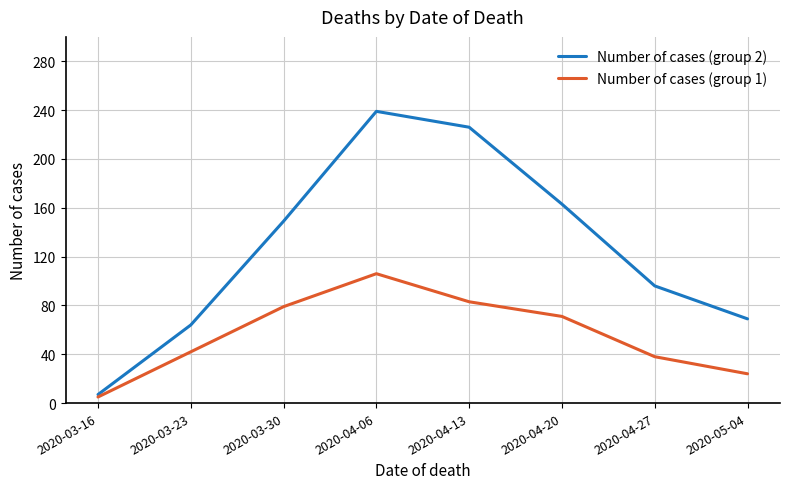

How many categories are shown in the chart?

8